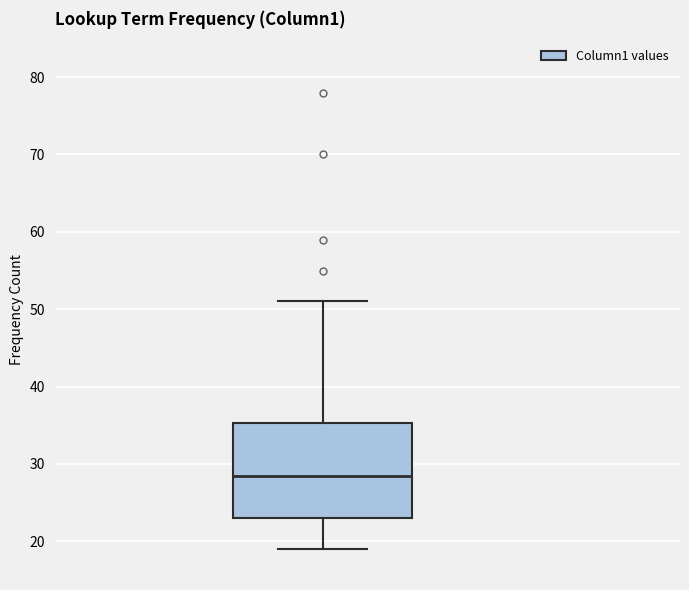

Read this box plot against the y-axis: the position of the median line, the range covered by the box, and the ends of both whiskers. The values are not printed on the chart, so give them approximately, as read against the axis.

median 29, box 23 to 35, whiskers 19 to 51